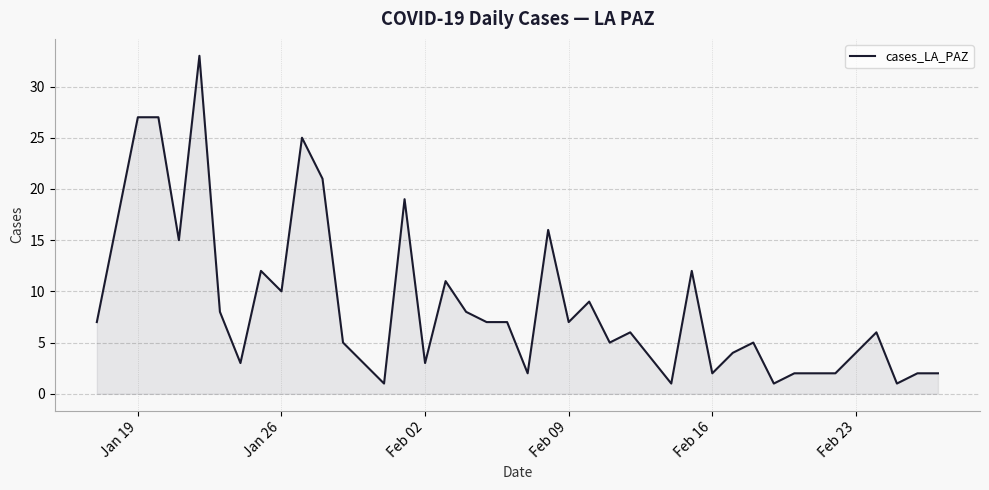

What is the difference between the maximum and minimum values?

32